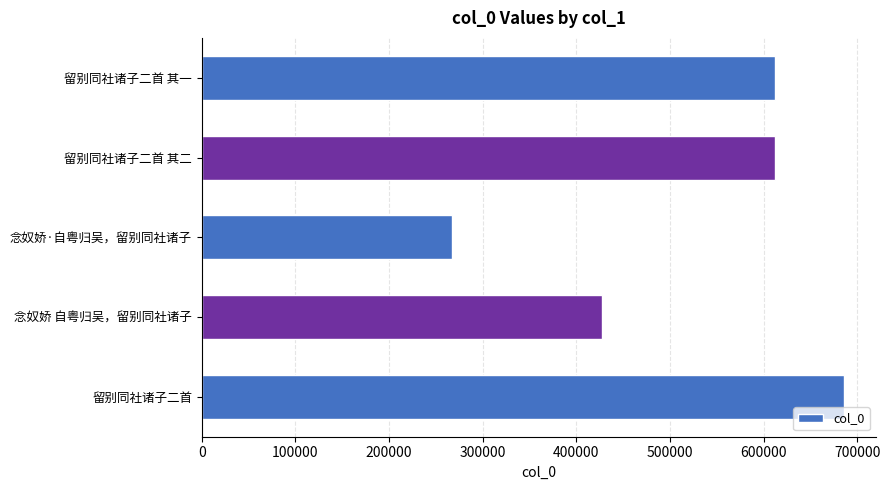

Is it true that the value at 念奴娇 自粤归吴，留别同社诸子 is 641235?

False